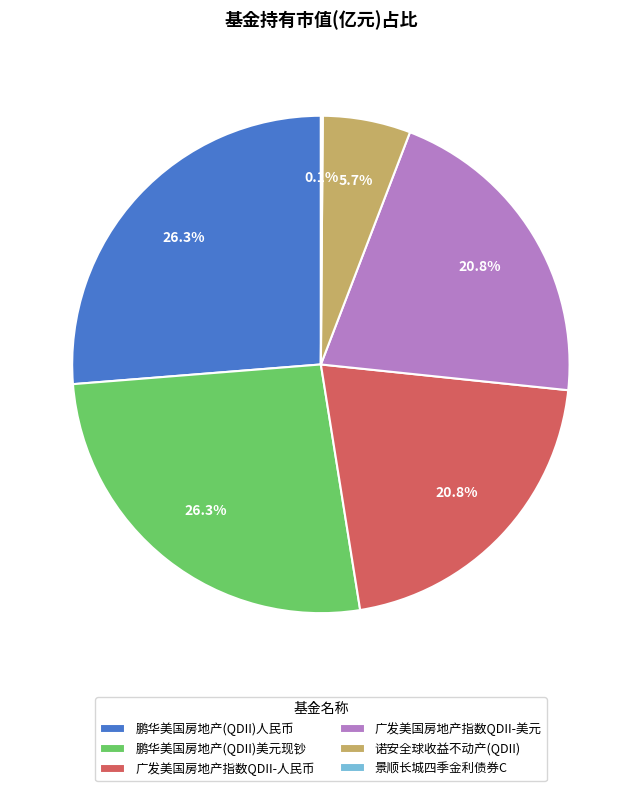

Is it true that 广发美国房地产指数QDII-美元 is 21% of the pie?

True